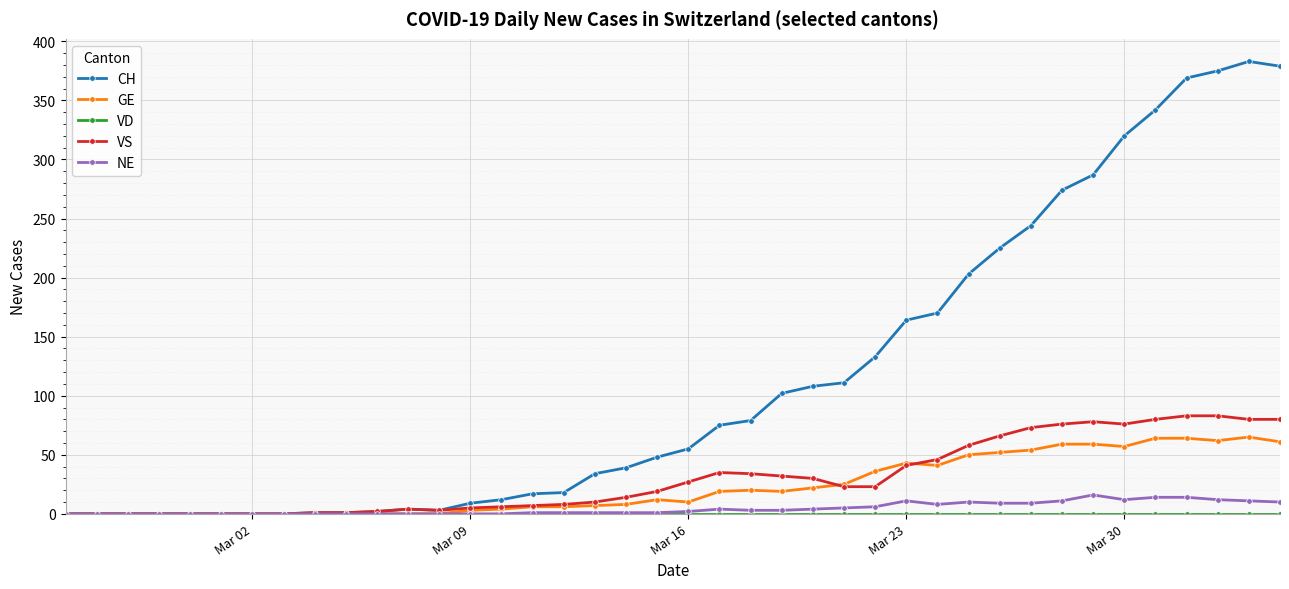

What is the average value of the NE series?

4